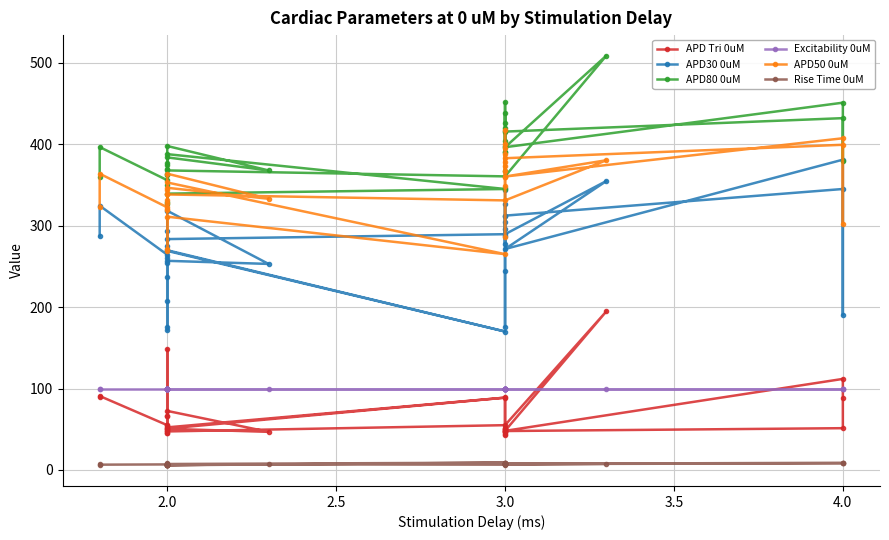

What is the label of the 23rd point from the left?

2.0